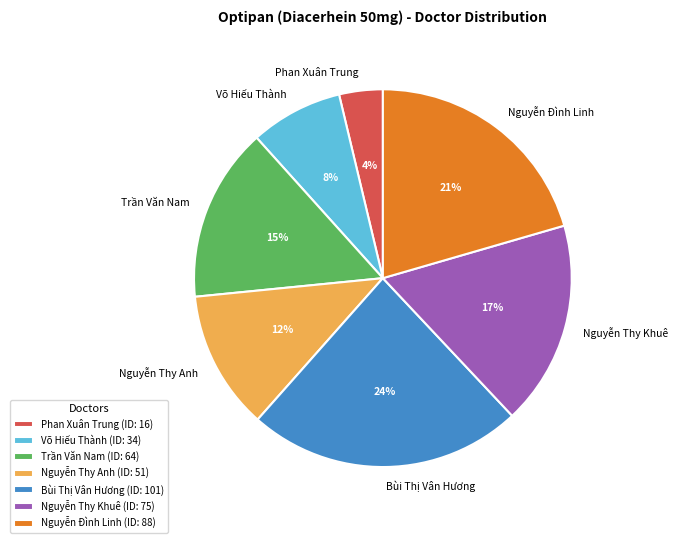

Which has a higher value, Nguyễn Đình Linh or Võ Hiếu Thành?

Nguyễn Đình Linh